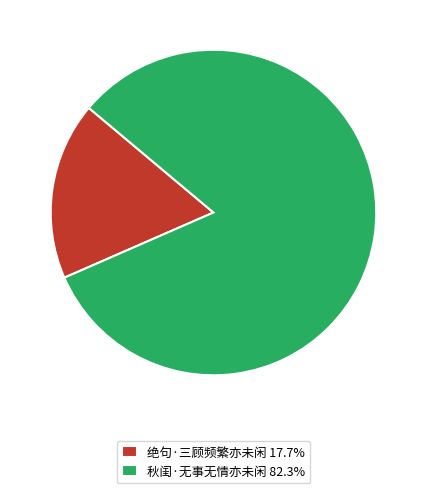

Does 绝句·三顾频繁亦未闲 17.7% account for over 50% of the chart?

No